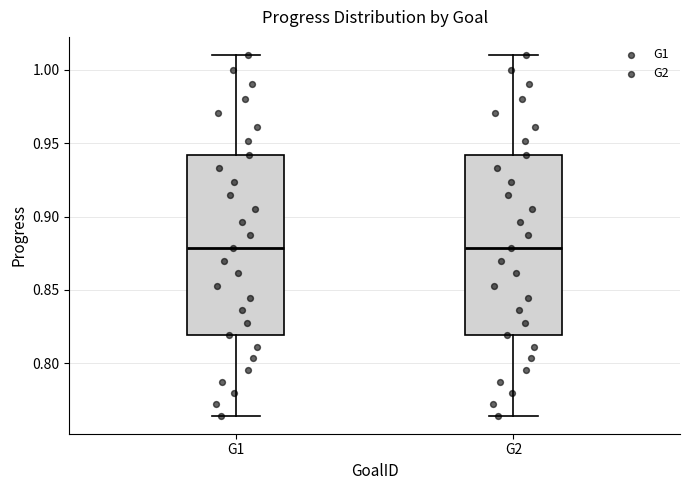

Reading left to right, transcribe this box plot: for each box, give where its median line is, the range the box spans, and where its two whiskers end, as read against the y-axis. The values are not printed on the chart, so give them approximately, as read against the axis.

G1: median 0.880, box 0.820 to 0.940, whiskers 0.765 to 1.010
G2: median 0.880, box 0.820 to 0.940, whiskers 0.765 to 1.010